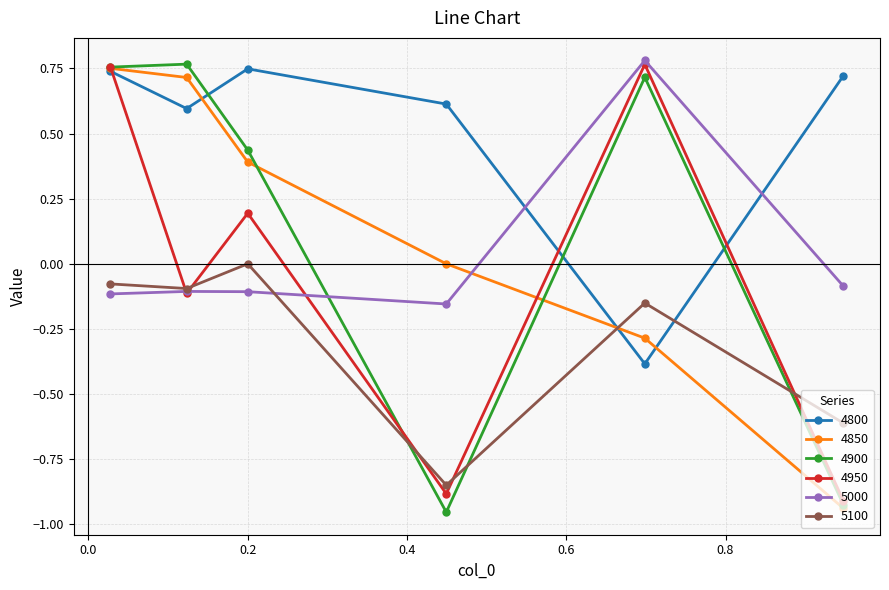

What are all the series names shown in the legend?

4800, 4850, 4900, 4950, 5000, 5100